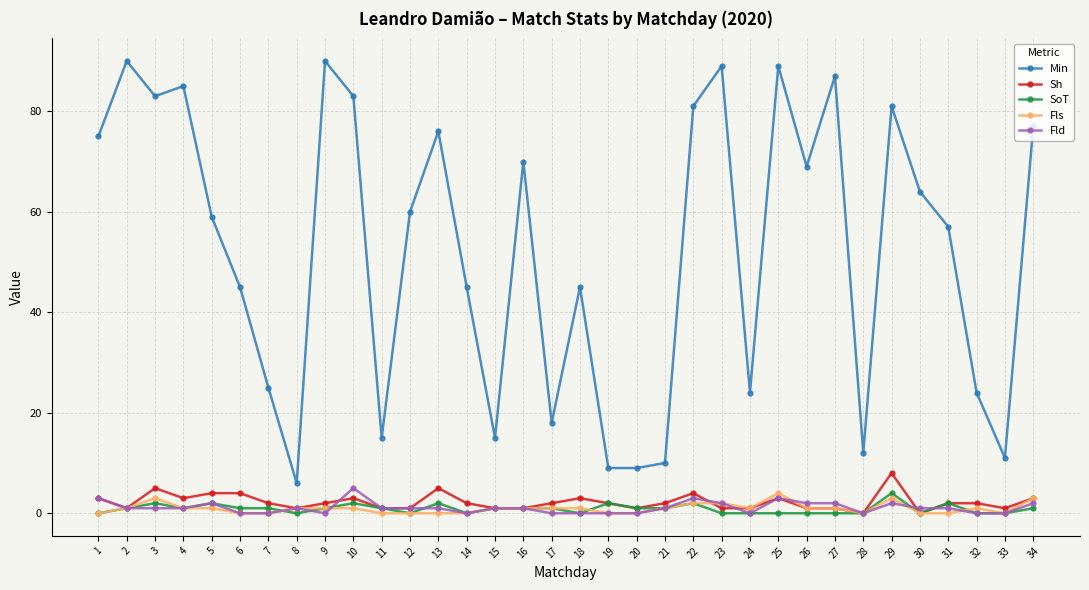

Count the number of data series in this chart.

5